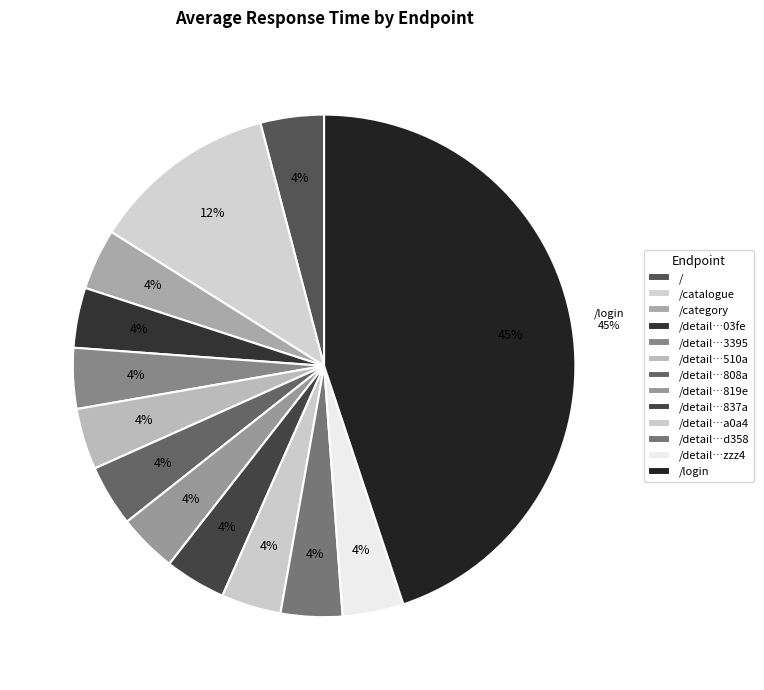

What is the smallest slice in the pie chart?

/detail.html?id=819e1fbf